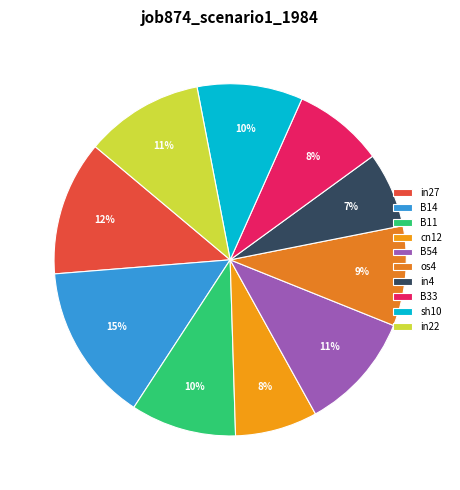

How much of the chart is everything except B33?

91.7%